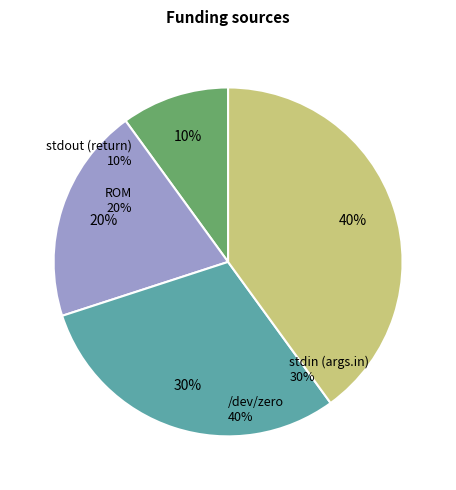

Is ROM the majority of the pie?

No